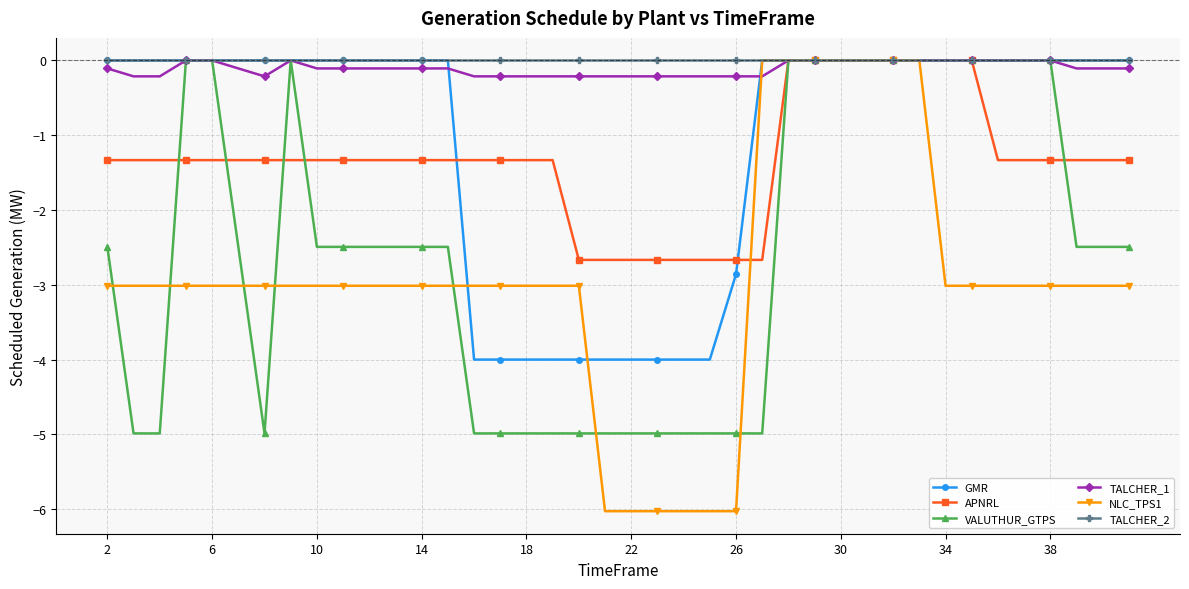

Reading left to right, extract all data points from this chart.

GMR: 0.0	0.0	0.0	0.0	0.0	0.0	0.0	0.0	0.0	0.0	0.0	0.0	0.0	0.0	-4.0	-4.0	-4.0	-4.0	-4.0	-4.0	-4.0	-4.0	-4.0	-4.0	-2.9	0.0	0.0	0.0	0.0	0.0	0.0	0.0	0.0	0.0	0.0	0.0	0.0	0.0	0.0	0.0
APNRL: -1.3	-1.3	-1.3	-1.3	-1.3	-1.3	-1.3	-1.3	-1.3	-1.3	-1.3	-1.3	-1.3	-1.3	-1.3	-1.3	-1.3	-1.3	-2.7	-2.7	-2.7	-2.7	-2.7	-2.7	-2.7	-2.7	0.0	0.0	0.0	0.0	0.0	0.0	0.0	0.0	-1.3	-1.3	-1.3	-1.3	-1.3	-1.3
VALUTHUR_GTPS: -2.5	-5.0	-5.0	0.0	0.0	-2.5	-5.0	0.0	-2.5	-2.5	-2.5	-2.5	-2.5	-2.5	-5.0	-5.0	-5.0	-5.0	-5.0	-5.0	-5.0	-5.0	-5.0	-5.0	-5.0	-5.0	0.0	0.0	0.0	0.0	0.0	0.0	0.0	0.0	0.0	0.0	0.0	-2.5	-2.5	-2.5
TALCHER_1: -0.1	-0.2	-0.2	0.0	0.0	-0.1	-0.2	0.0	-0.1	-0.1	-0.1	-0.1	-0.1	-0.1	-0.2	-0.2	-0.2	-0.2	-0.2	-0.2	-0.2	-0.2	-0.2	-0.2	-0.2	-0.2	0.0	0.0	0.0	0.0	0.0	0.0	0.0	0.0	0.0	0.0	0.0	-0.1	-0.1	-0.1
NLC_TPS1: -3.0	-3.0	-3.0	-3.0	-3.0	-3.0	-3.0	-3.0	-3.0	-3.0	-3.0	-3.0	-3.0	-3.0	-3.0	-3.0	-3.0	-3.0	-3.0	-6.0	-6.0	-6.0	-6.0	-6.0	-6.0	0.0	0.0	0.0	0.0	0.0	0.0	0.0	-3.0	-3.0	-3.0	-3.0	-3.0	-3.0	-3.0	-3.0
TALCHER_2: 0.0	0.0	0.0	0.0	0.0	0.0	0.0	0.0	0.0	0.0	0.0	0.0	0.0	0.0	0.0	0.0	0.0	0.0	0.0	0.0	0.0	0.0	0.0	0.0	0.0	0.0	0.0	0.0	0.0	0.0	0.0	0.0	0.0	0.0	0.0	0.0	0.0	0.0	0.0	0.0